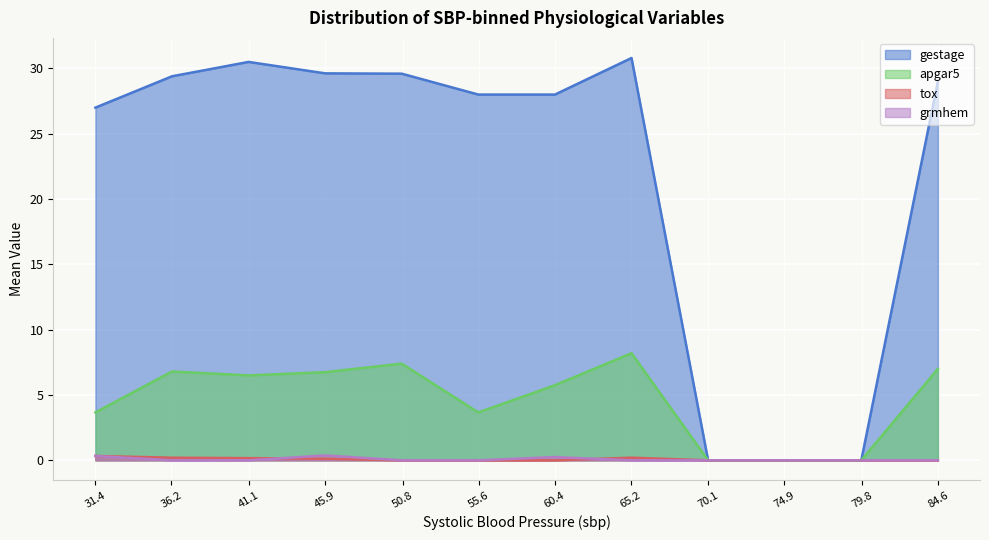

What is the highest value of the gestage series?

30.8